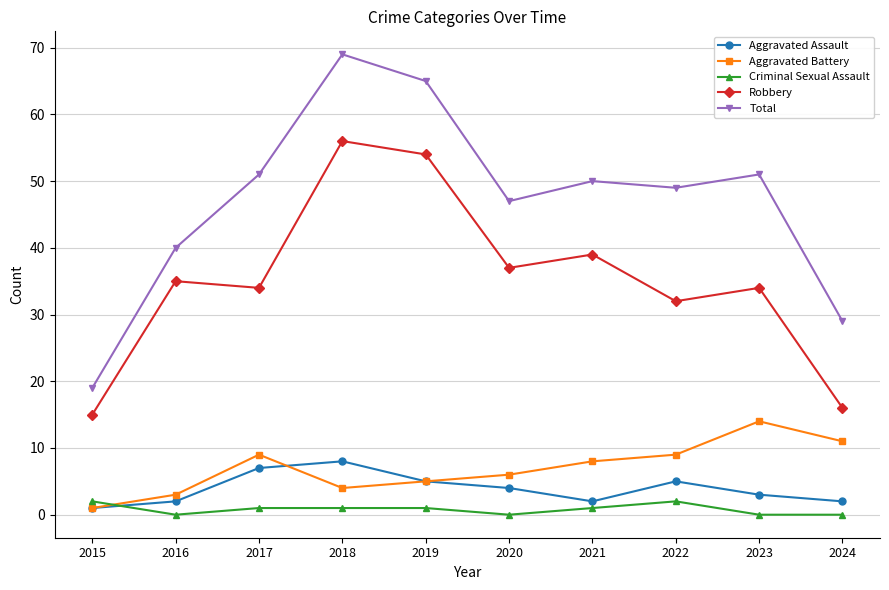

What is the value of the Robbery point at the 8th from the left?

32